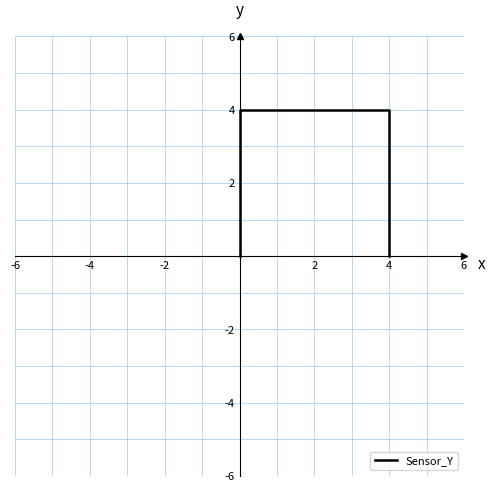

What is the maximum value shown in the chart?

4